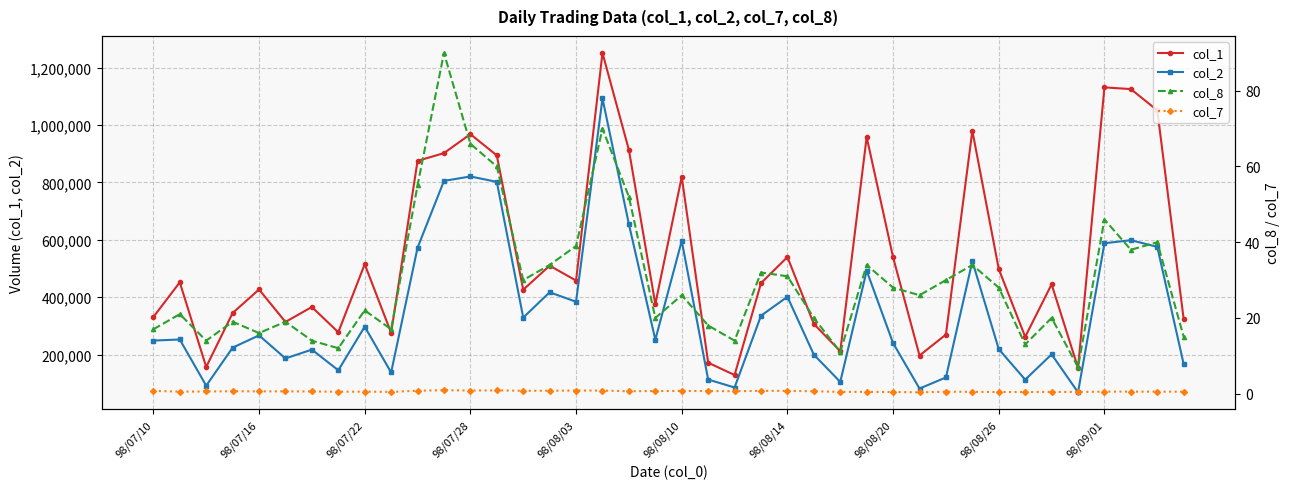

What is the value of the col_1 point at the 25th from the left?

540000.0